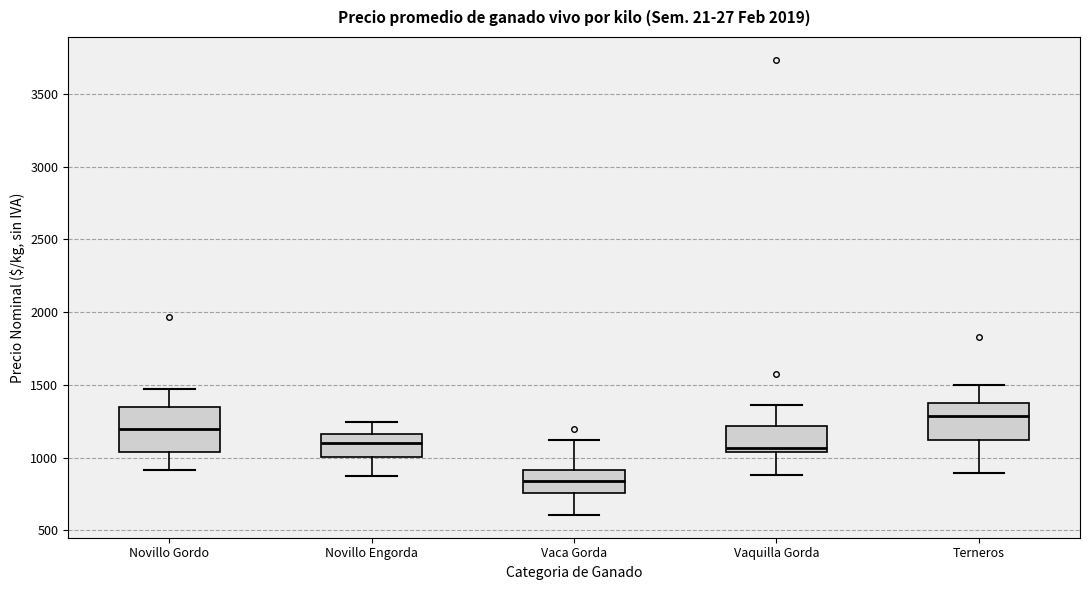

Which box's median line is the highest?

Terneros